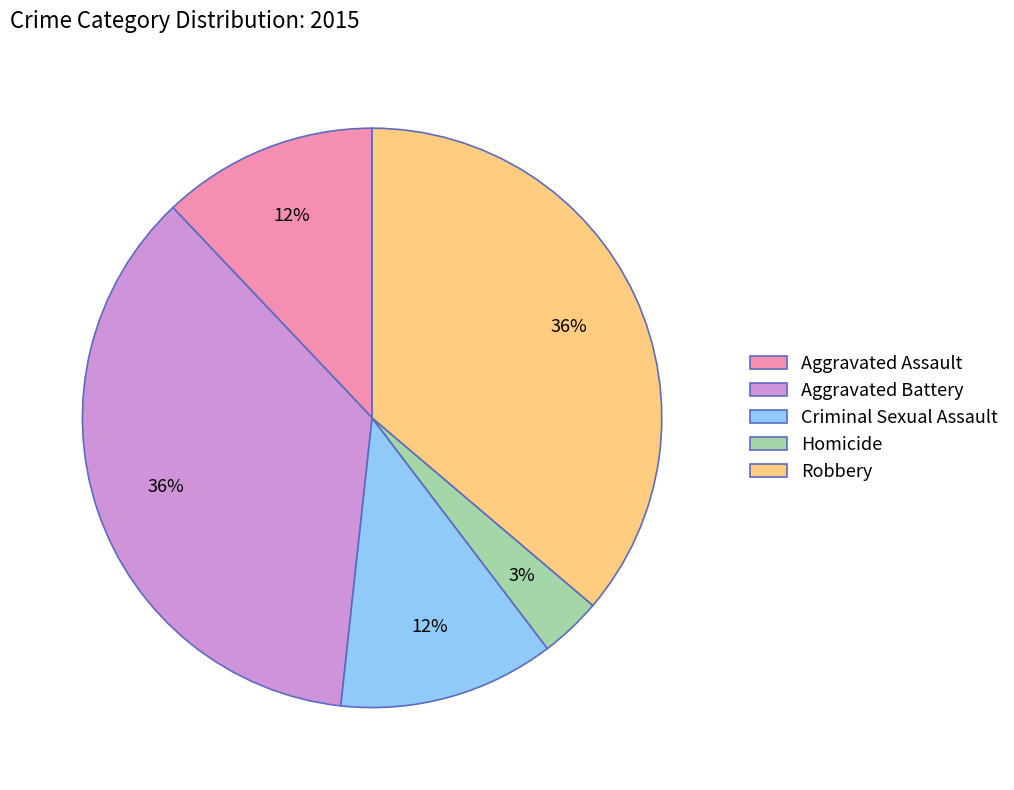

To the nearest percent, what is the difference between the Robbery and Aggravated Assault slice percentages?

24%